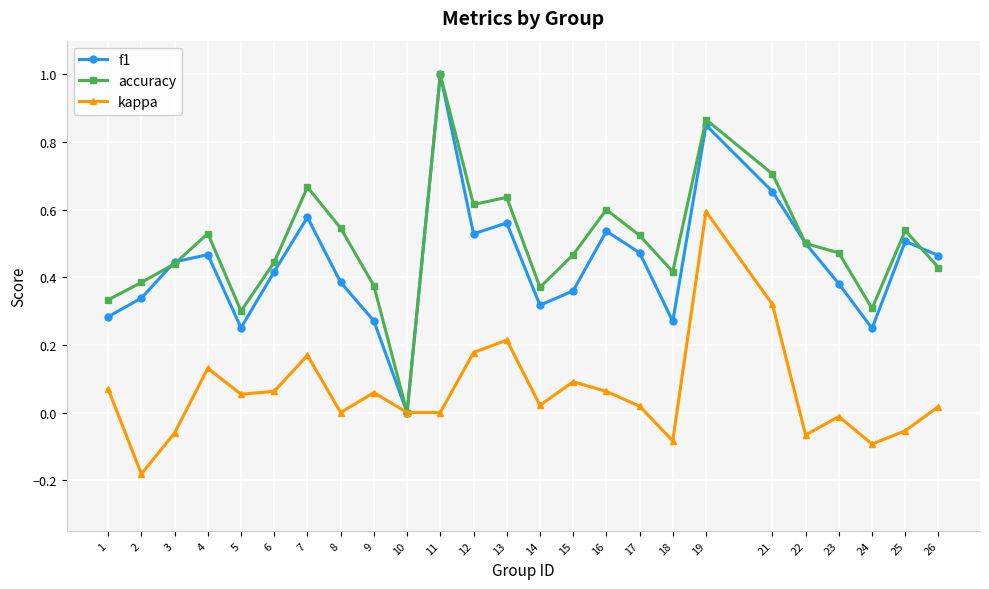

What is the maximum value shown in the chart?

1.0